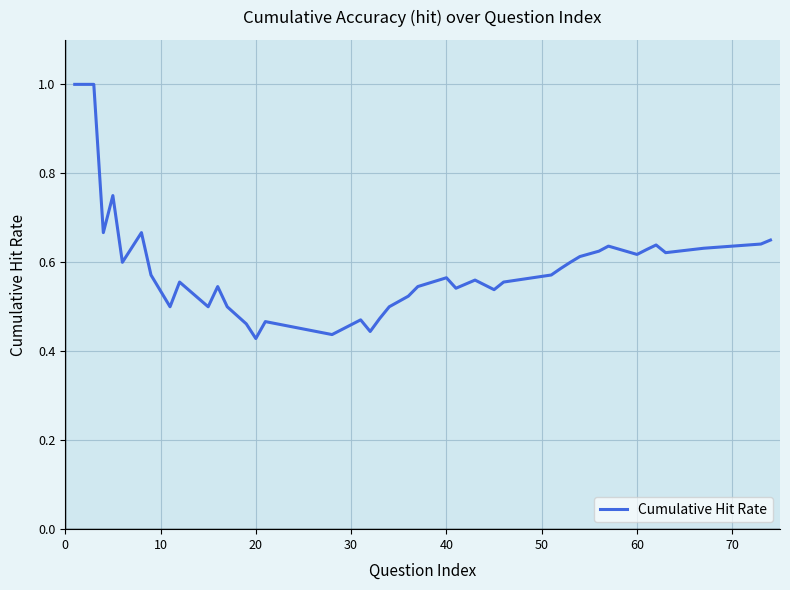

What is the maximum value shown in the chart?

1.0